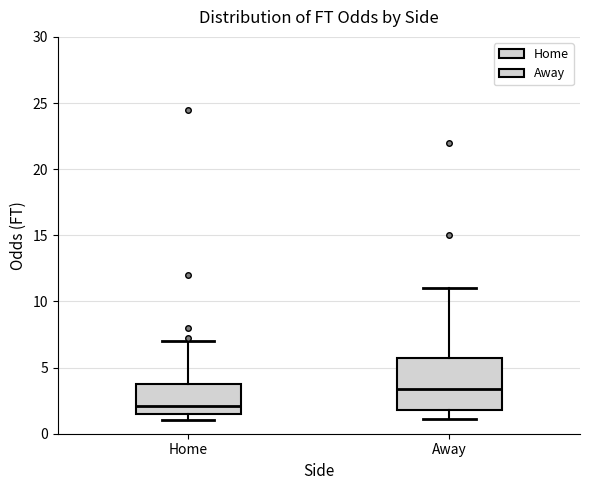

Which box's median line is the lowest?

Home